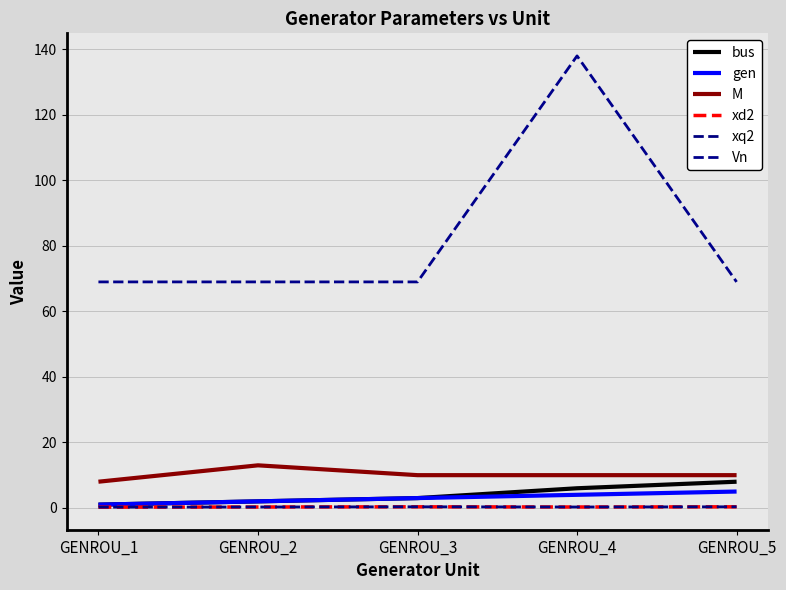

What is the difference between the maximum and second lowest values in the bus series?

6.0